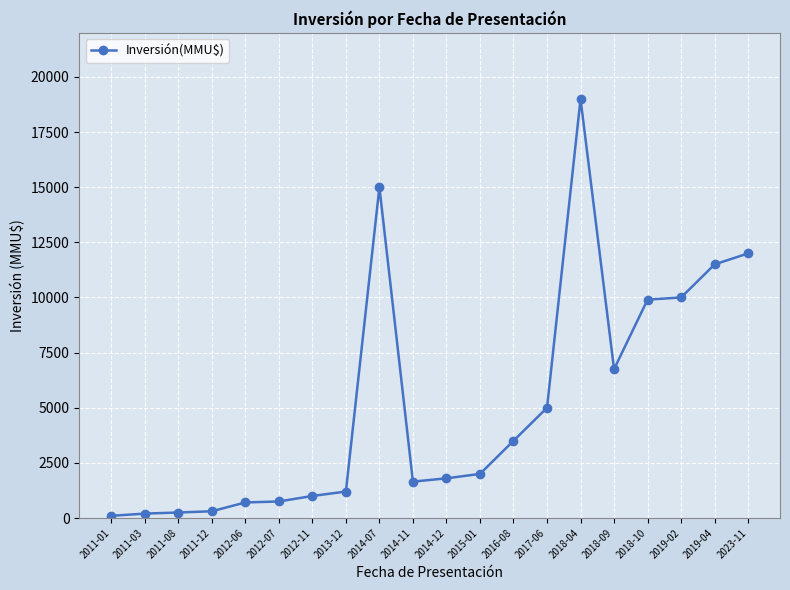

What is the difference between the second highest and minimum values?

14900